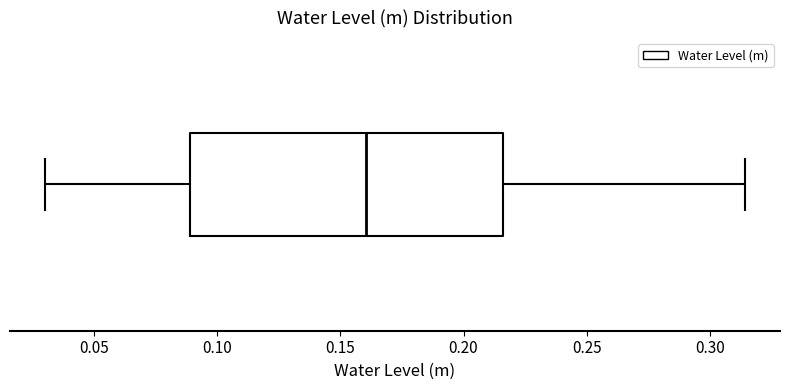

Transcribe this box plot: give where the median line is, the range the box spans, and where the two whiskers end, as read against the x-axis. The values are not printed on the chart, so give them approximately, as read against the axis.

median 0.160, box 0.090 to 0.215, whiskers 0.030 to 0.315